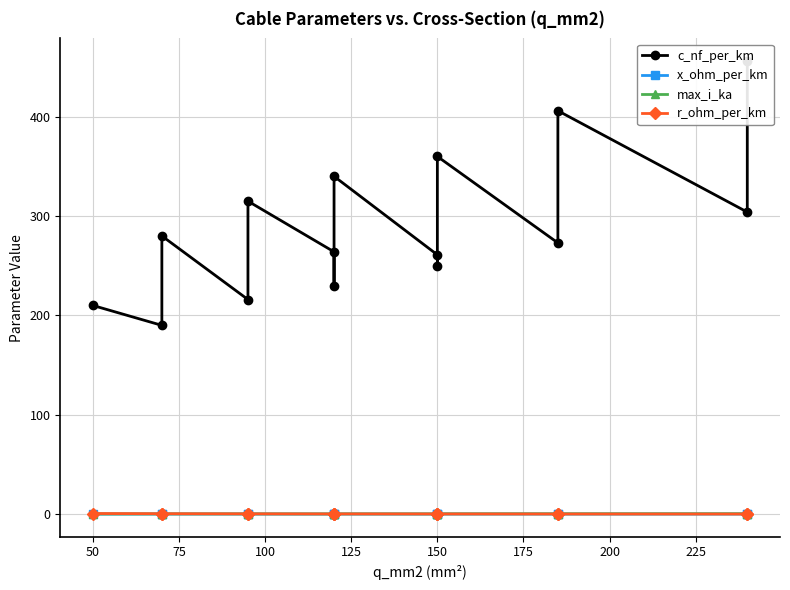

Where is the first local maximum for x_ohm_per_km?

50